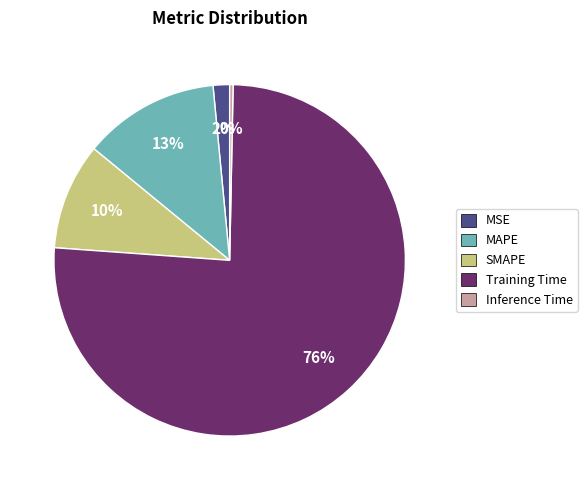

To the nearest percent, what is the average slice percentage?

20%